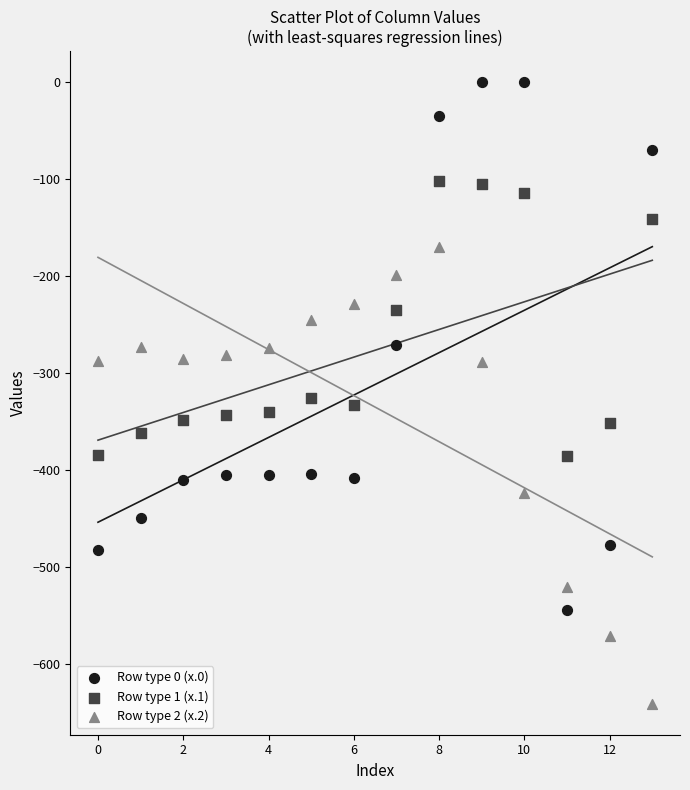

What are all the series names shown in the legend?

Row type 0 (x.0), Row type 1 (x.1), Row type 2 (x.2)